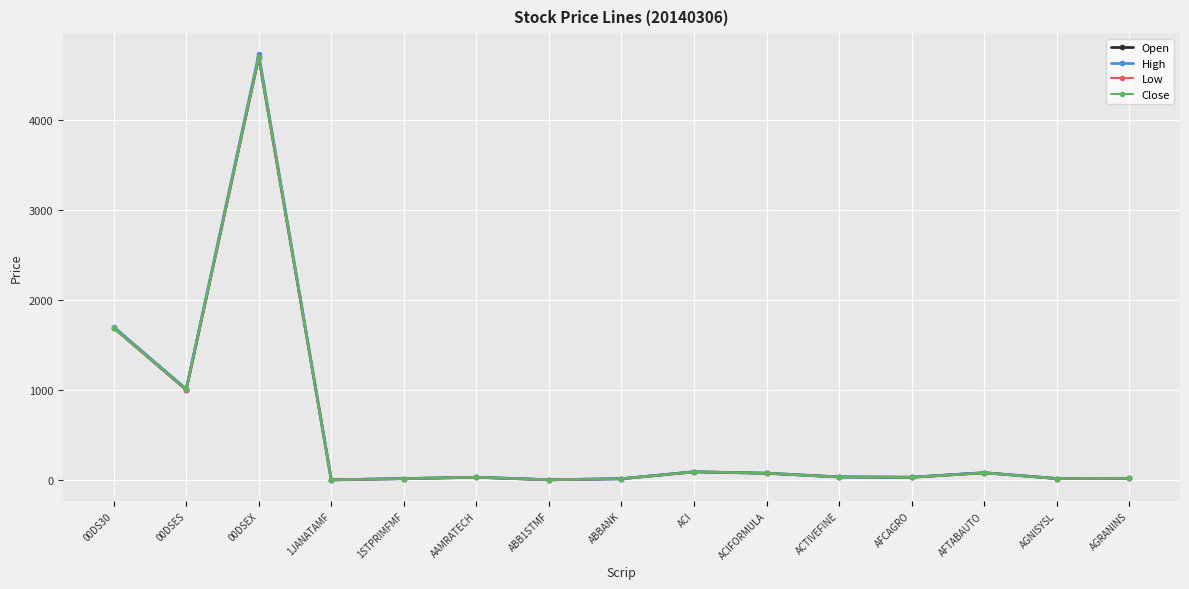

Which series has the largest range (max minus min)?

High